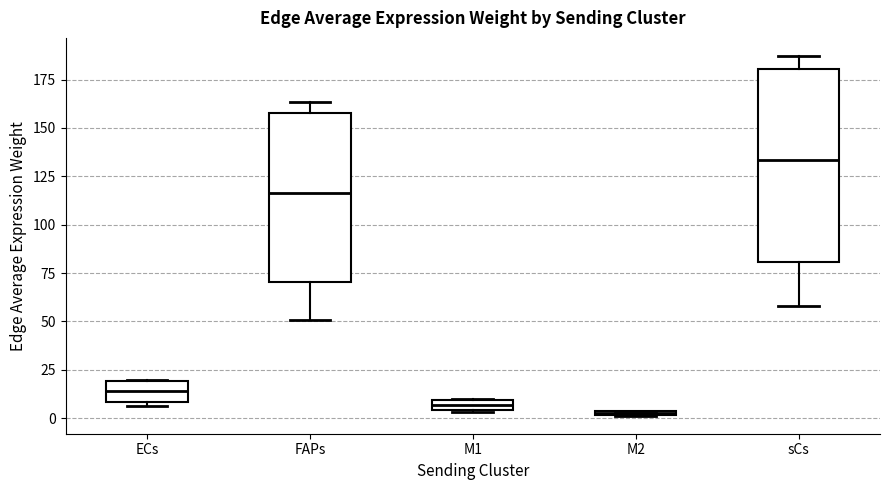

Where does the median line of the box for ECs sit on the y-axis? The values are not printed on the chart, so give them approximately, as read against the axis.

15